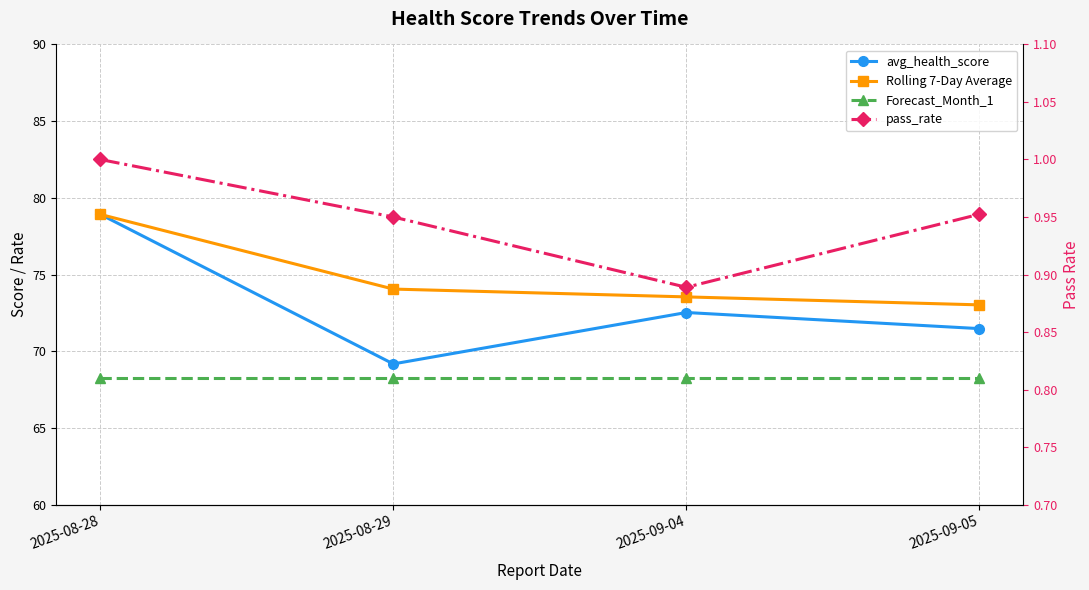

Does the chart display data point markers on the line(s)?

Yes